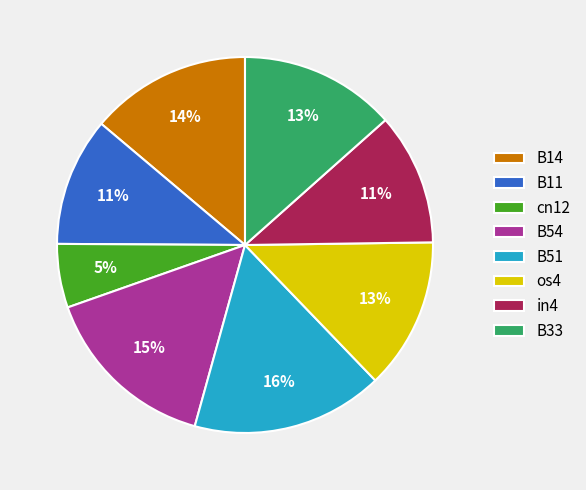

Combined, do in4 and B14 account for over 50%?

No